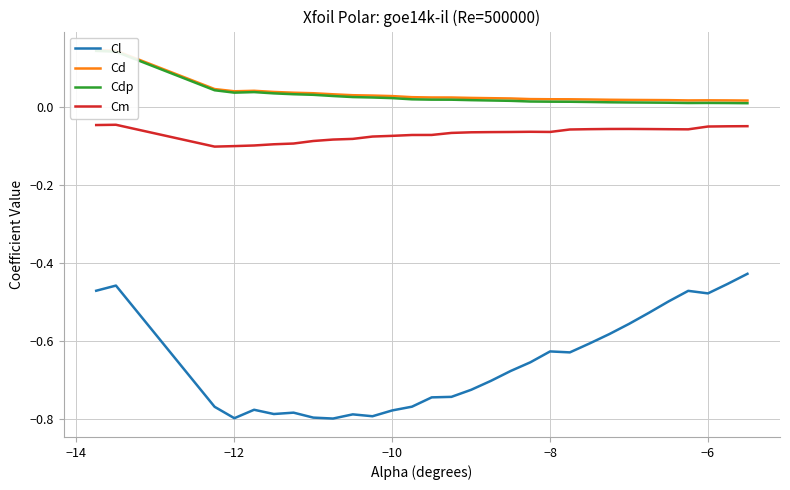

True or false: Cl and Cm cross at least once.

False